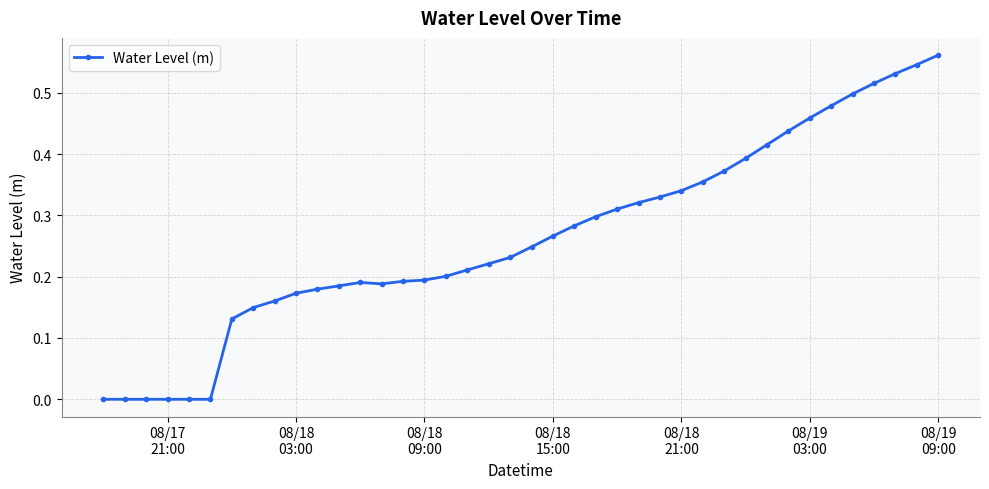

What is the sum of all values?

10.6